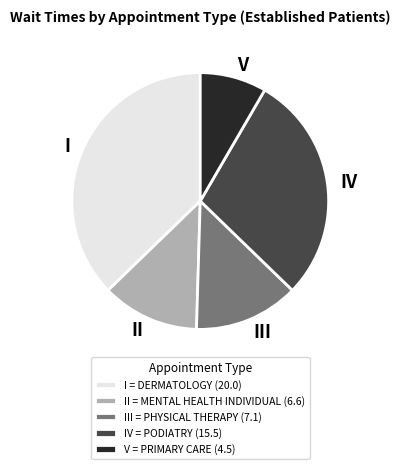

Does any single category account for the majority?

No